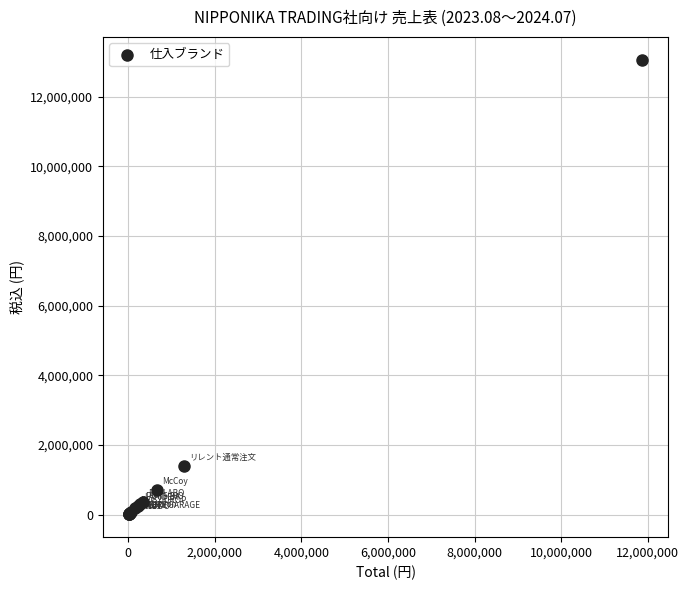

What Y value in the scatter plot is closest to 6538620?

1408220